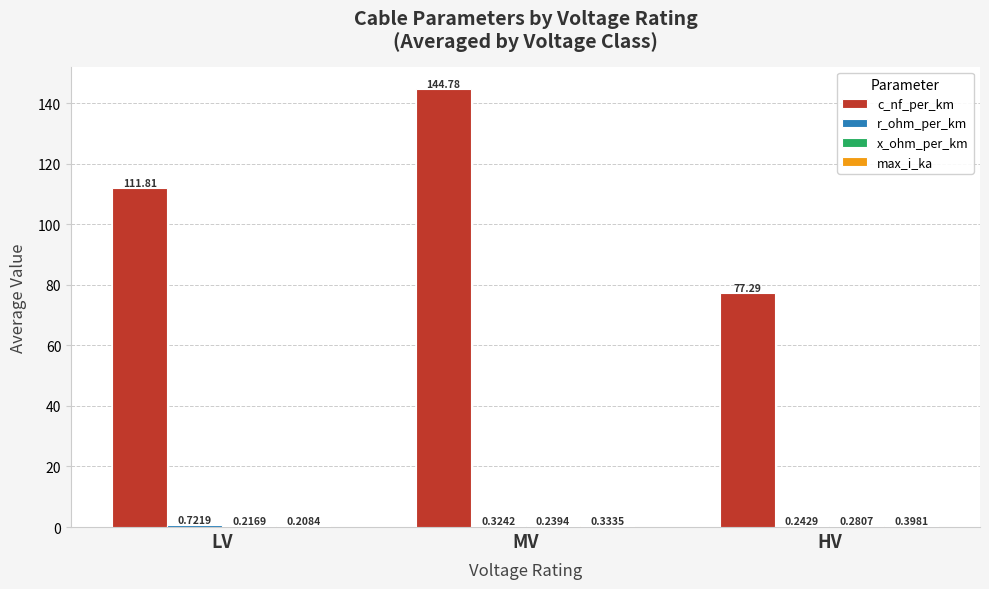

Where does the c_nf_per_km series first go above 111?

LV